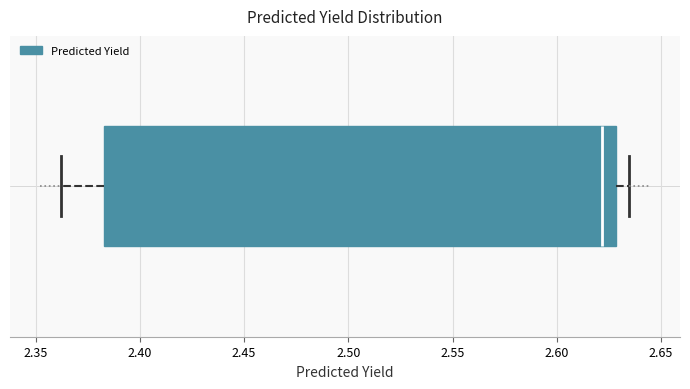

Read this box plot against the x-axis: the position of the median line, the range covered by the box, and the ends of both whiskers. The values are not printed on the chart, so give them approximately, as read against the axis.

median 2.620, box 2.385 to 2.630, whiskers 2.360 to 2.635